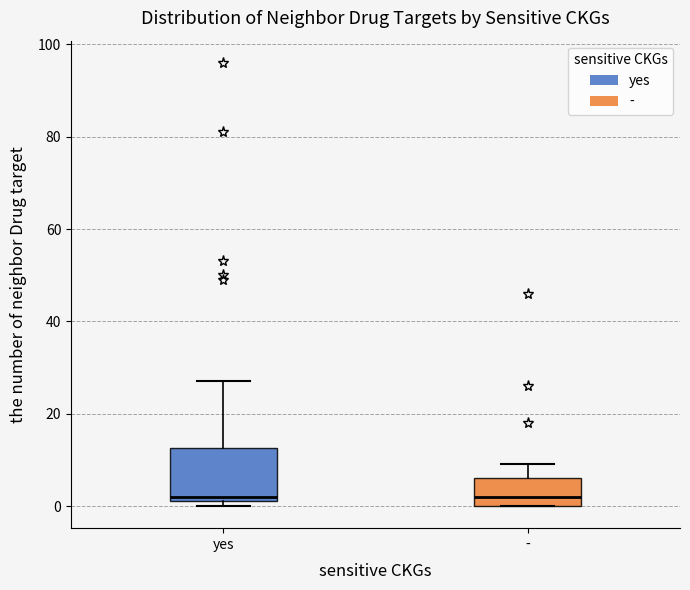

Reading left to right, transcribe this box plot: for each box, give where its median line is, the range the box spans, and where its two whiskers end, as read against the y-axis. The values are not printed on the chart, so give them approximately, as read against the axis.

yes: median 2 (just above the box's lower edge), box 2 to 12, whiskers 0 to 28
-: median 2, box 0 to 6, whiskers 0 to 10